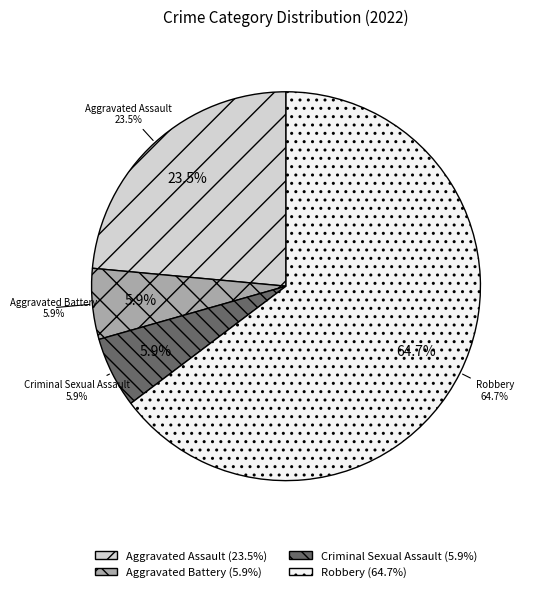

To the nearest percent, what is the difference between the Aggravated Assault and Robbery slice percentages?

41%